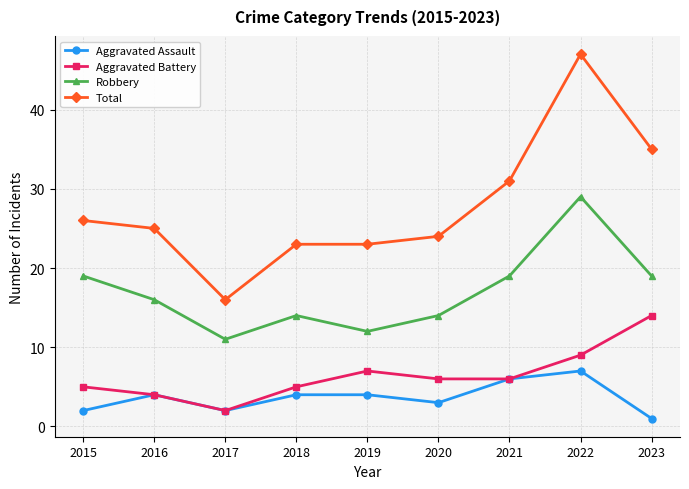

Is the value of Aggravated Battery at 2020 greater than the value of Total at 2020?

No